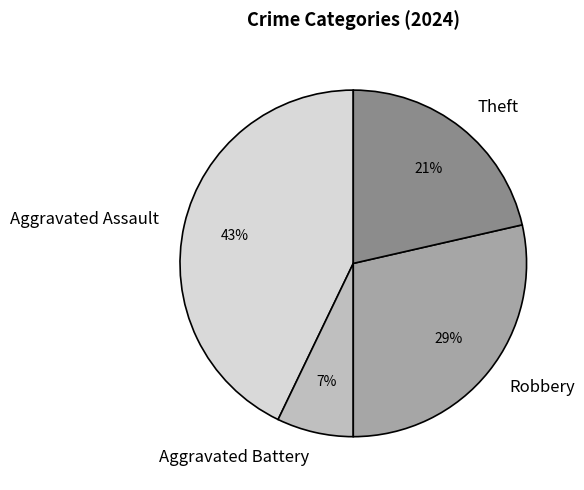

Is it true that Aggravated Battery is 7% of the pie?

True